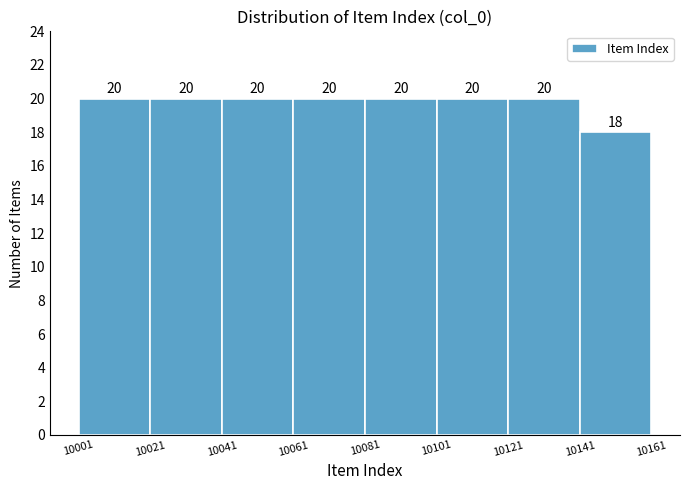

Reading left to right, transcribe this chart: for each bar, give the range it covers on the x-axis and its height.

10001 to 10021: 20
10021 to 10041: 20
10041 to 10061: 20
10061 to 10081: 20
10081 to 10101: 20
10101 to 10121: 20
10121 to 10141: 20
10141 to 10161: 18